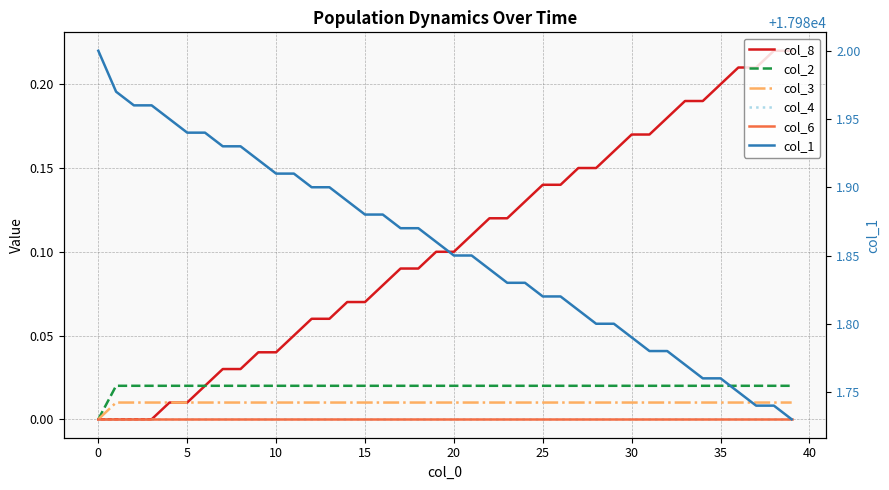

What is the difference between the highest and lowest values at 23?

17981.8